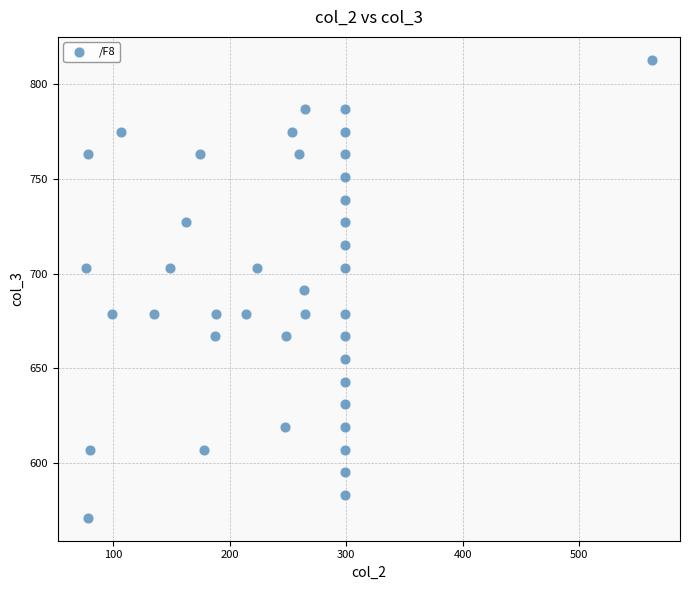

What is the range of X values (max minus min)?

485.3